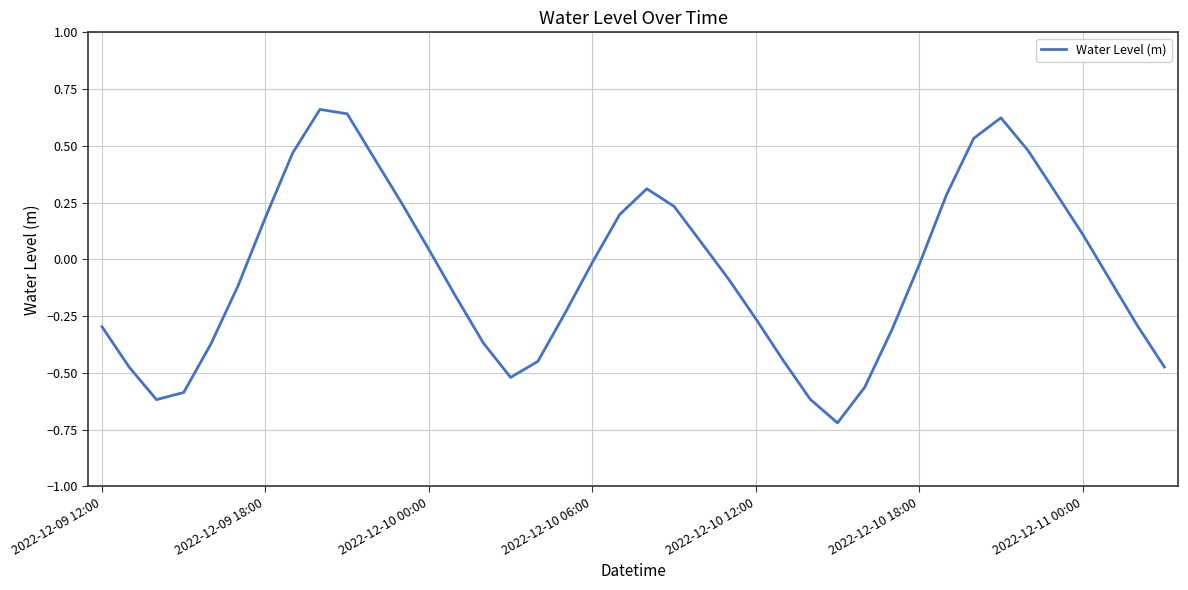

Rank the categories by value from highest to lowest.

8, 9, 33, 32, 34, 7, 10, 20, 35, 31, 11, 21, 19, 2022-12-11 00:00, 36, 22, 12, 18, 30, 23, 37, 2022-12-10 18:00, 13, 17, 24, 38, 2022-12-09 12:00, 29, 14, 2022-12-10 12:00, 25, 16, 39, 2022-12-09 18:00, 15, 28, 2022-12-10 06:00, 26, 2022-12-10 00:00, 27